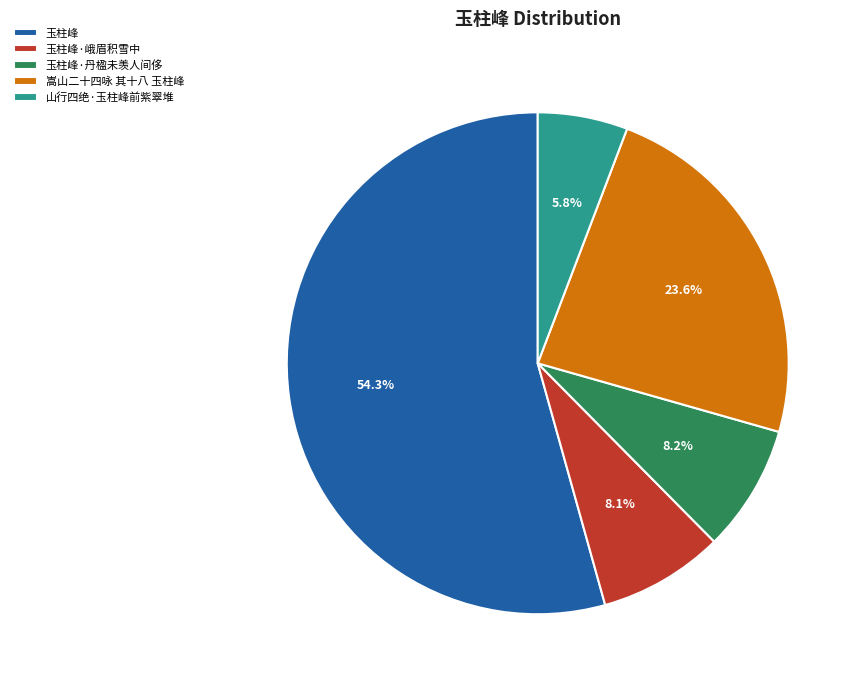

What is the ratio of the value at 玉柱峰 to the value at 玉柱峰·丹楹未羡人间侈?

6.6